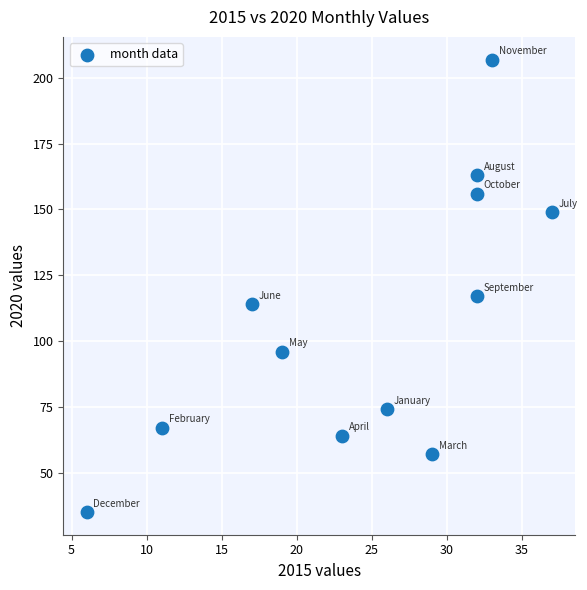

What is the range of X values (max minus min)?

31